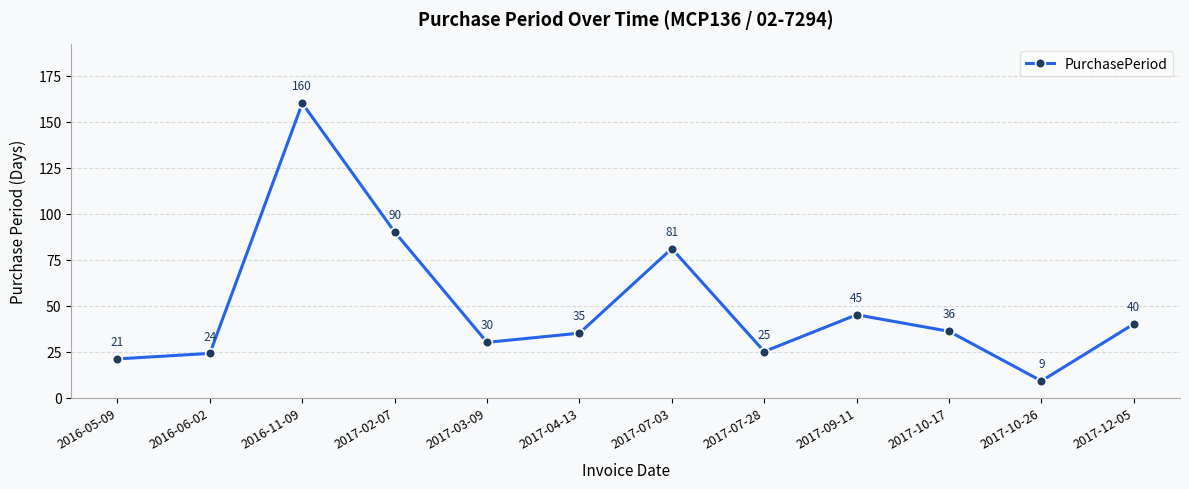

What is the difference between the values at 2017-02-07 and 2017-10-26?

81